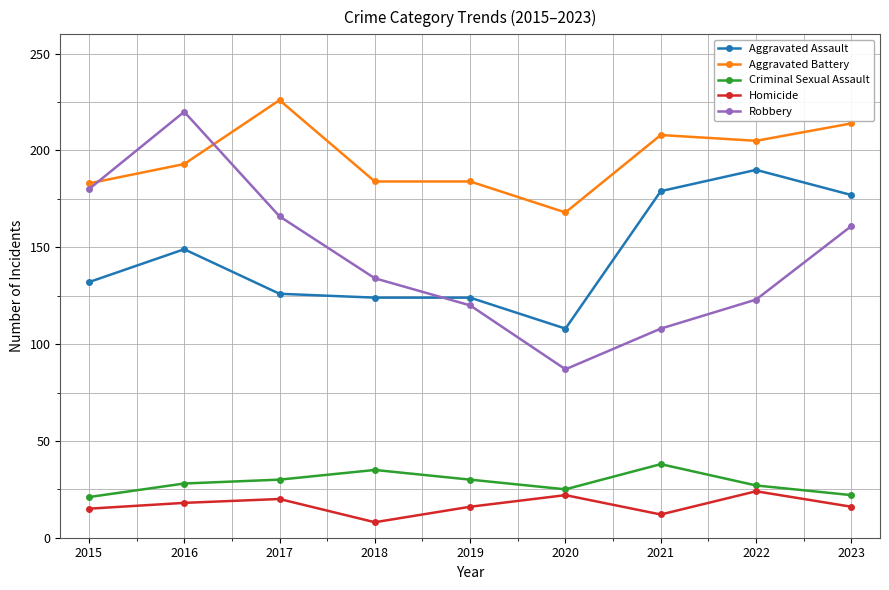

True or false: Homicide has a value of 34 at 2017.

False